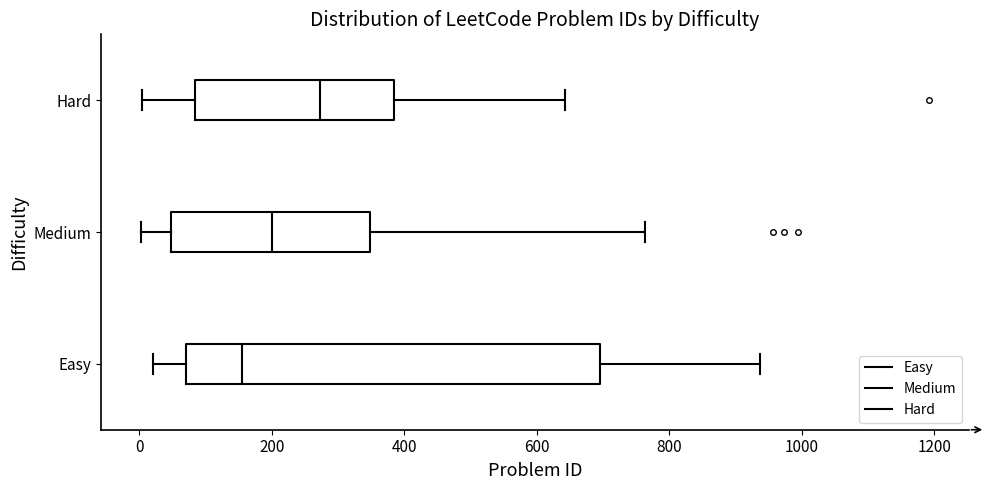

Where does the right whisker of the box for Medium end on the x-axis? The values are not printed on the chart, so give them approximately, as read against the axis.

760